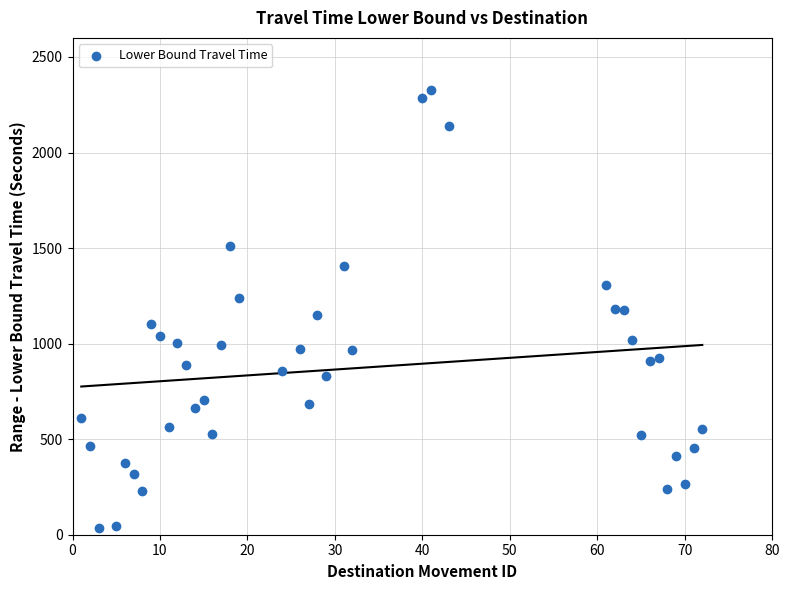

What is the range of Y values (max minus min)?

2293